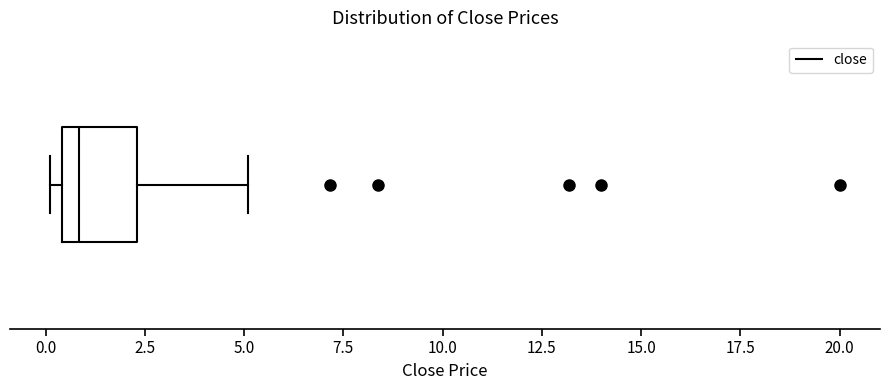

Transcribe this box plot: give where the median line is, the range the box spans, and where the two whiskers end, as read against the x-axis. The values are not printed on the chart, so give them approximately, as read against the axis.

median 1.0, box 0.5 to 2.5, whiskers 0.0 to 5.0